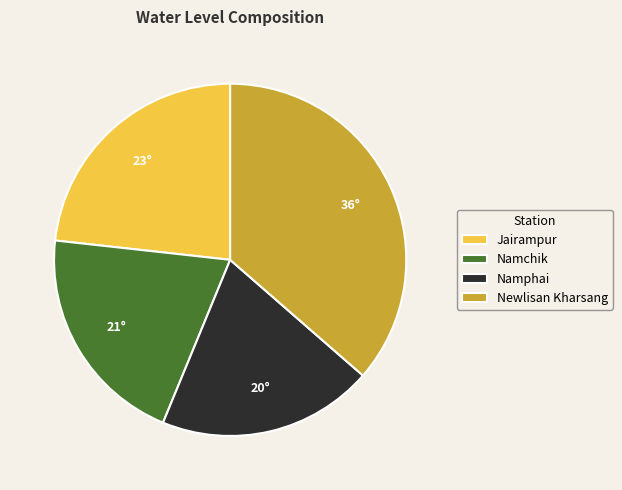

Between Namphai and Namchik, which is larger?

Namchik